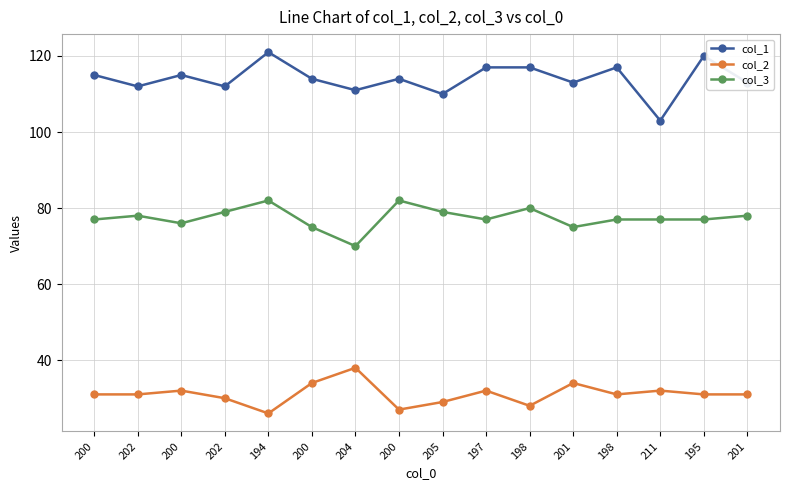

At which category is the sum across all series the highest?

194